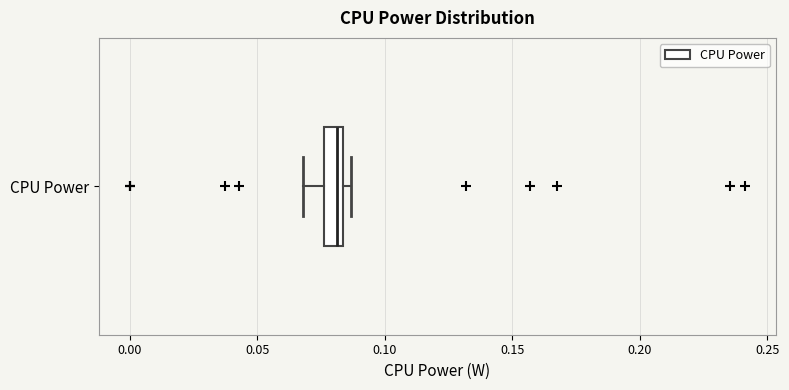

Where is the left edge of the box for CPU Power on the x-axis? The values are not printed on the chart, so give them approximately, as read against the axis.

0.075